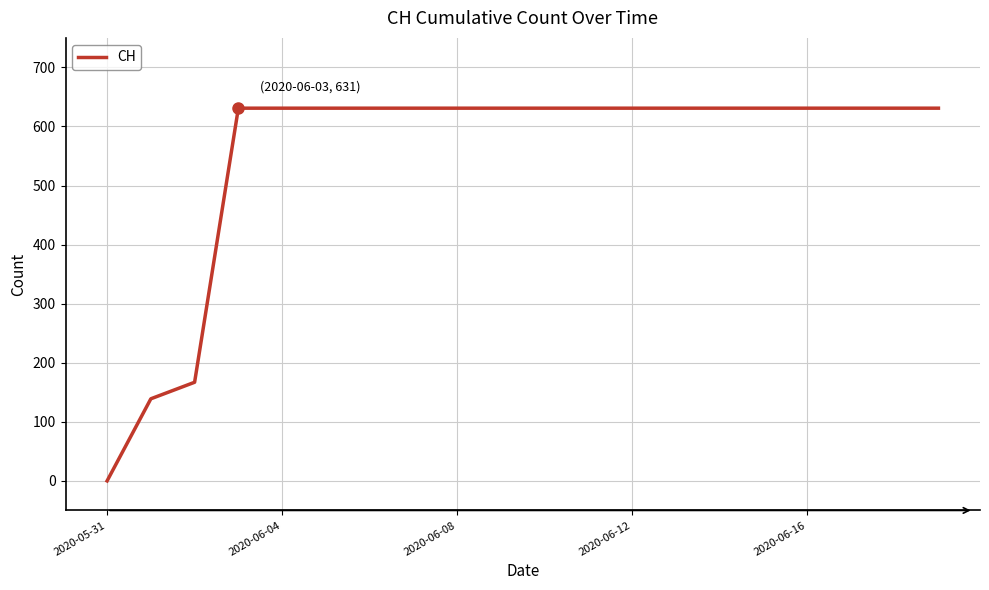

How many values are below 631?

3